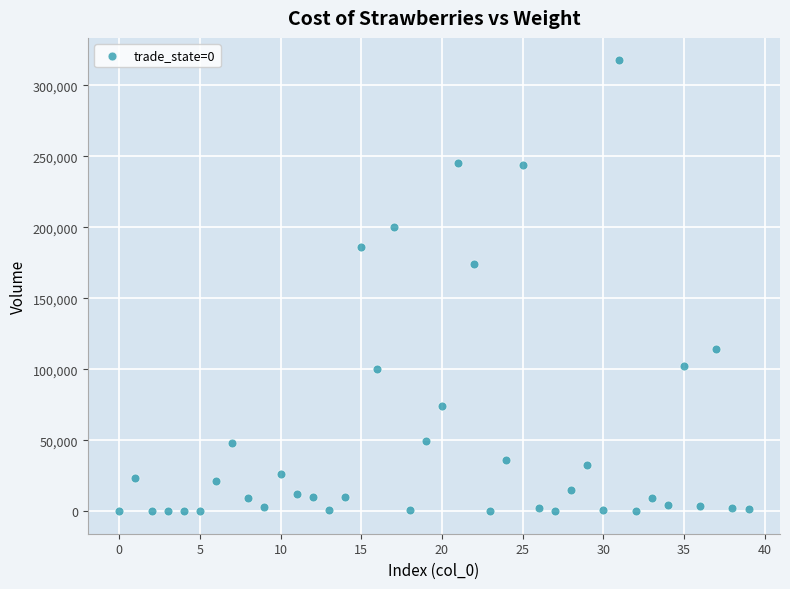

What is the range of Y values (max minus min)?

317436.4